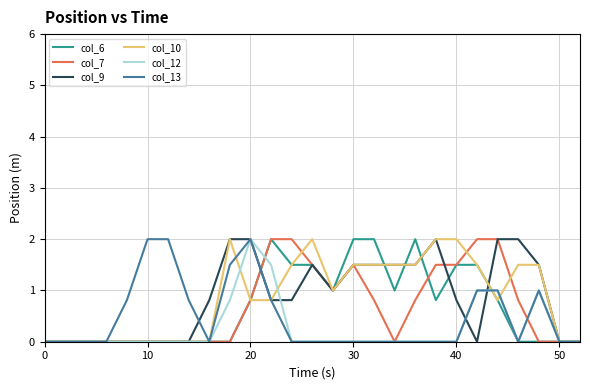

What is the maximum value shown in the chart?

2.0